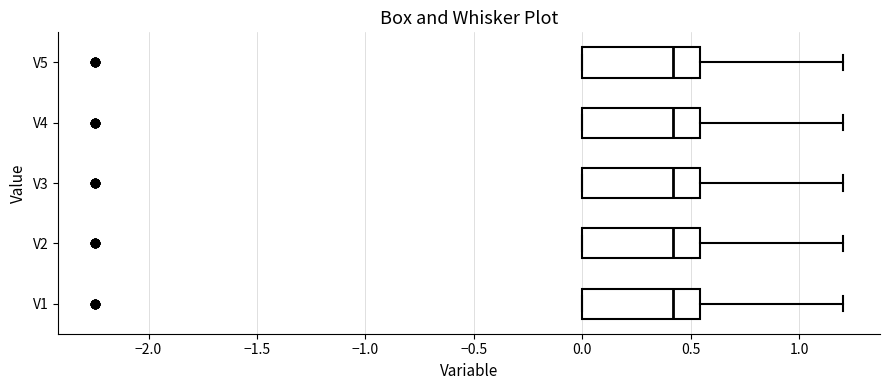

Where does the right whisker of the box for V5 end on the x-axis? The values are not printed on the chart, so give them approximately, as read against the axis.

1.20